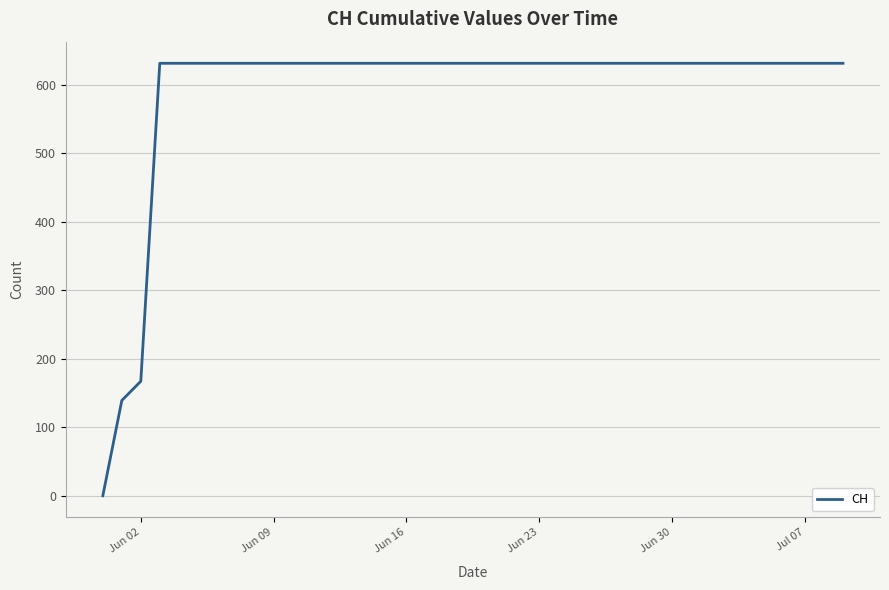

How many values are above zero?

39